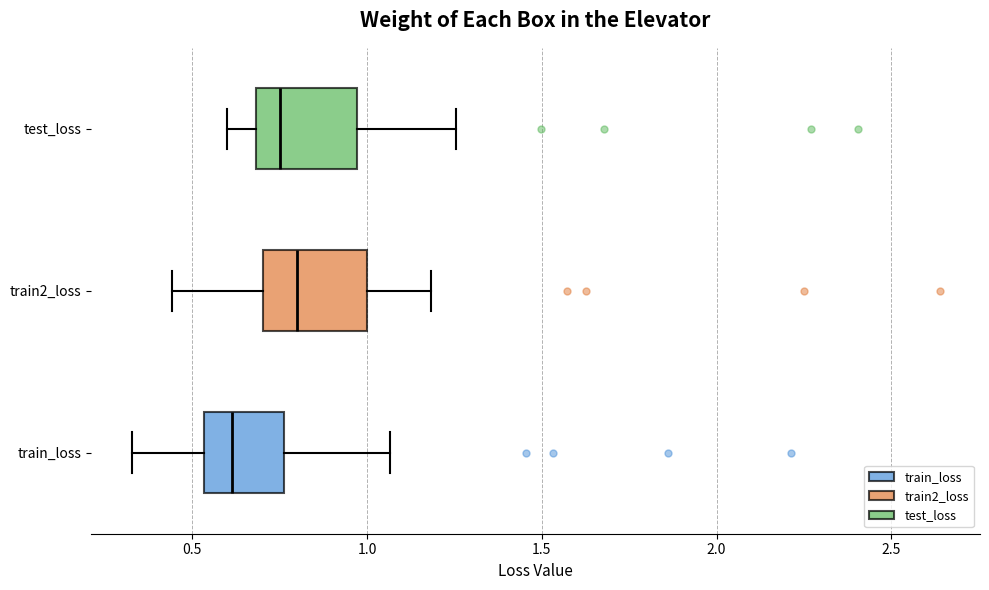

Where is the left edge of the box for train_loss on the x-axis? The values are not printed on the chart, so give them approximately, as read against the axis.

0.55